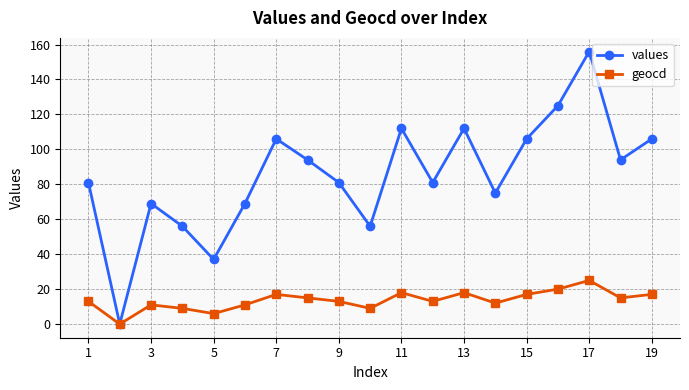

Which series has the widest spread of values?

values